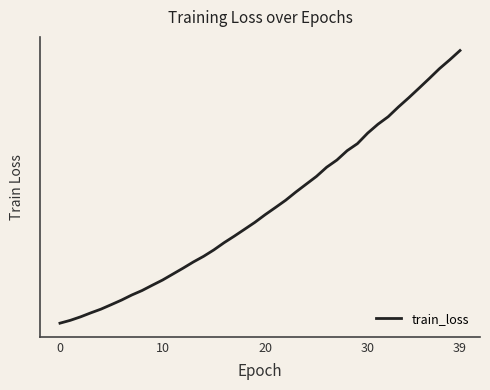

True or false: there are more than 2 points higher than both neighbors.

False